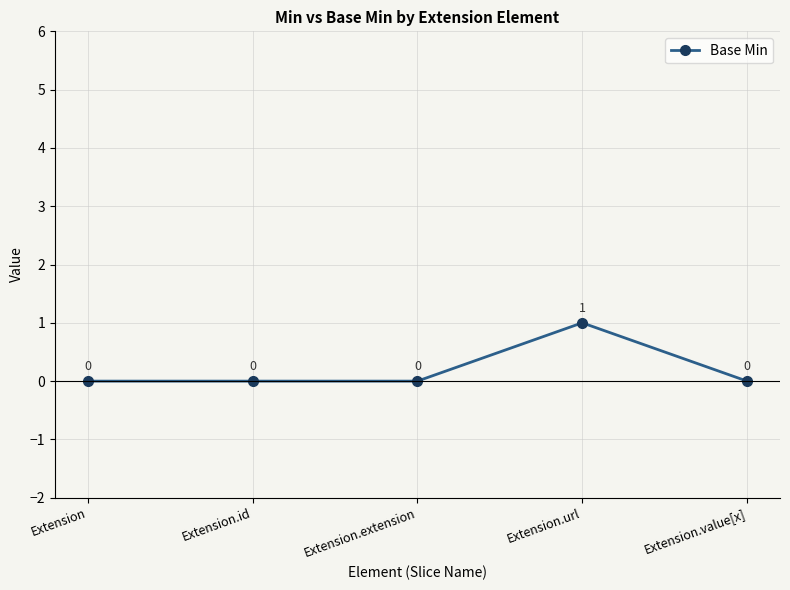

How many interior local peaks (higher than both neighbors) does the data have?

1